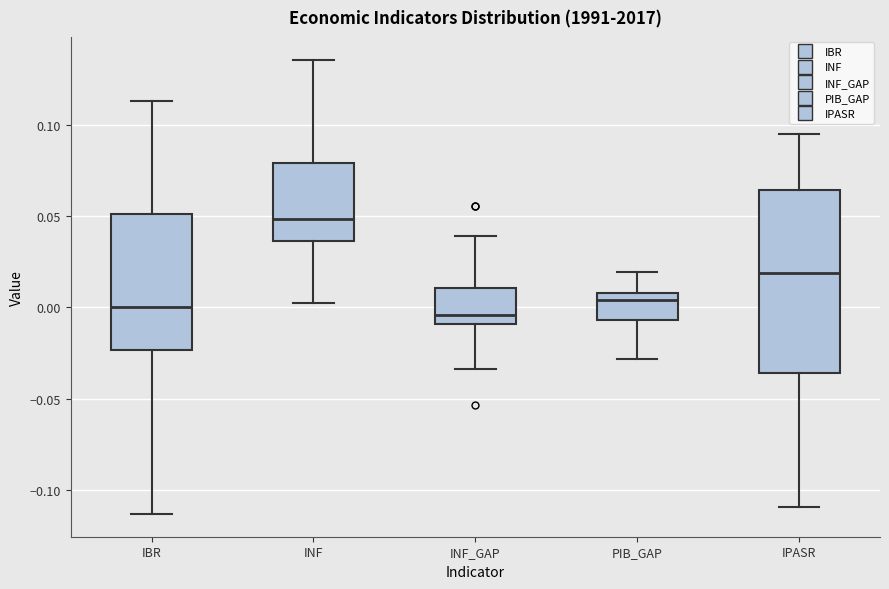

Reading left to right, read every box against the y-axis: the position of its median line, the range the box covers, and the ends of its whiskers. The values are not printed on the chart, so give them approximately, as read against the axis.

IBR: median 0.000, box -0.025 to 0.050, whiskers -0.115 to 0.115
INF: median 0.050, box 0.035 to 0.080, whiskers 0.005 to 0.135
INF_GAP: median -0.005, box -0.010 to 0.010, whiskers -0.035 to 0.040
PIB_GAP: median 0.005, box -0.005 to 0.010, whiskers -0.030 to 0.020
IPASR: median 0.020, box -0.035 to 0.065, whiskers -0.110 to 0.095